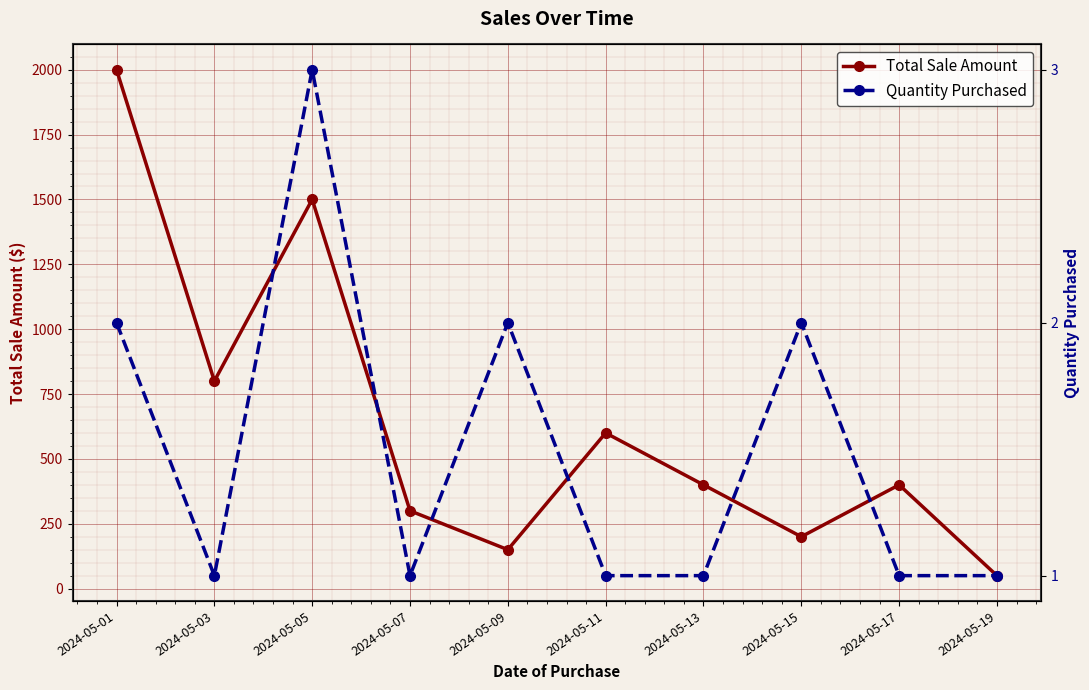

Which series has the largest total across all categories?

Total Sale Amount